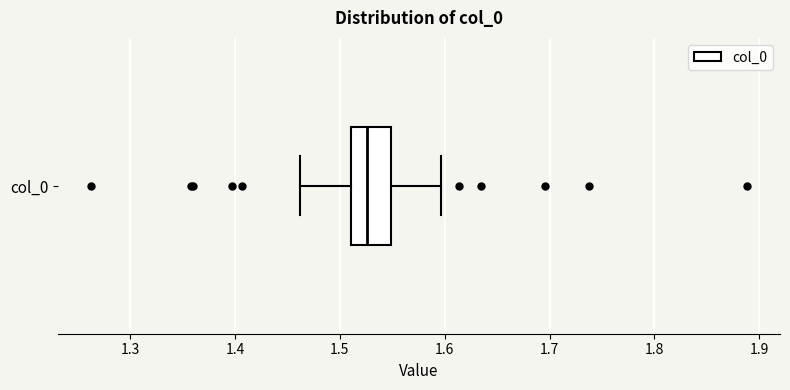

Transcribe this box plot: give where the median line is, the range the box spans, and where the two whiskers end, as read against the x-axis. The values are not printed on the chart, so give them approximately, as read against the axis.

median 1.53, box 1.51 to 1.55, whiskers 1.46 to 1.60